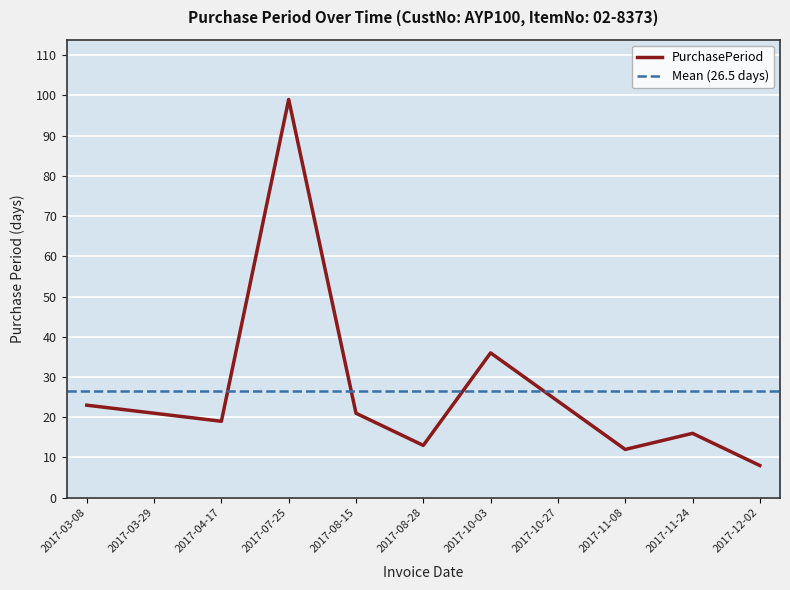

What is the label of the 4th point from the left?

2017-07-25